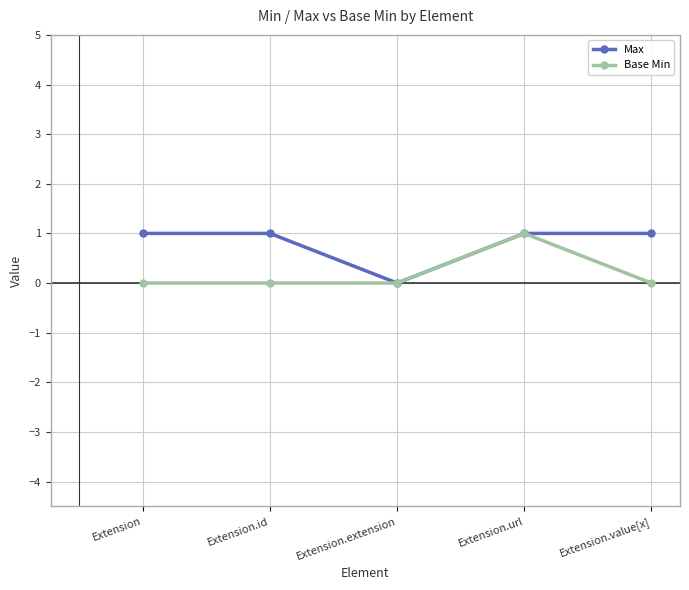

Is this an area chart (filled region under the line)?

No